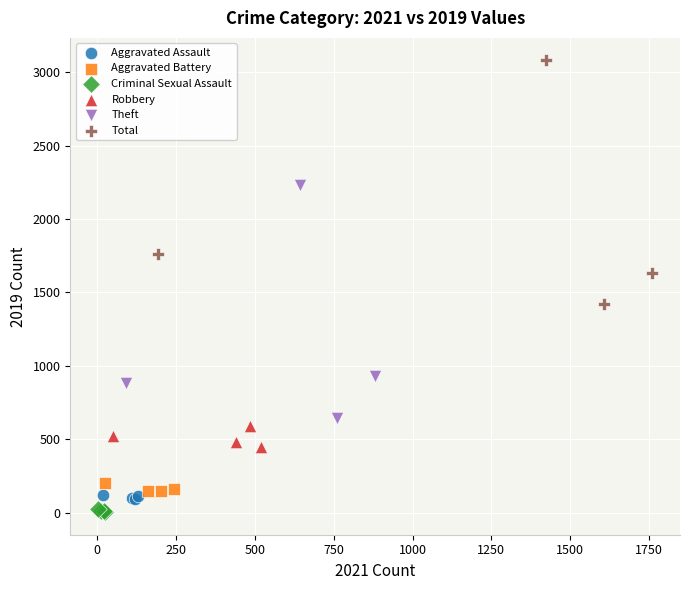

Which series reaches the maximum Y coordinate?

Total